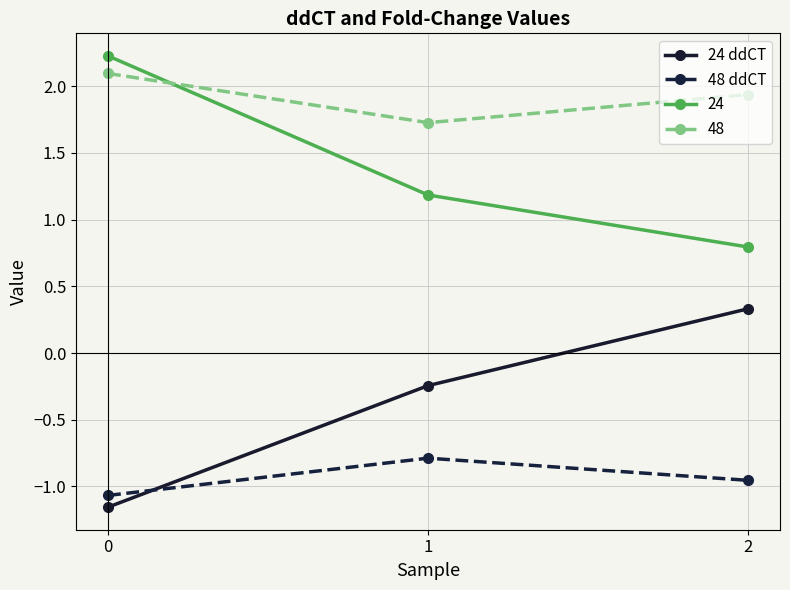

What is the spread (max minus min) of values at 2?

2.9